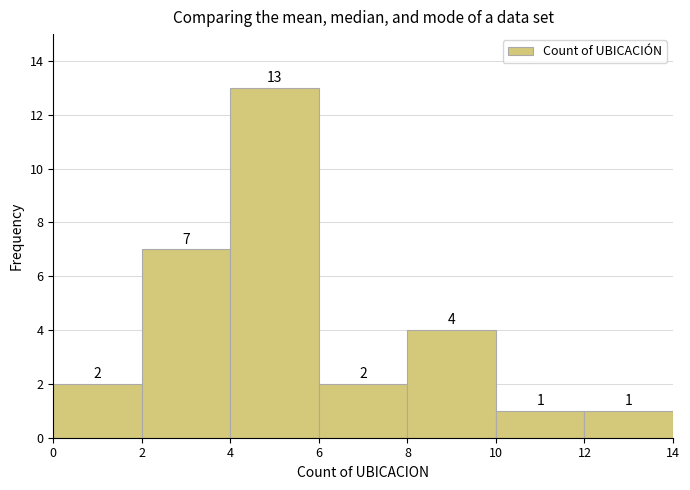

What is the height of the bar covering 2 to 4 on the x-axis?

7